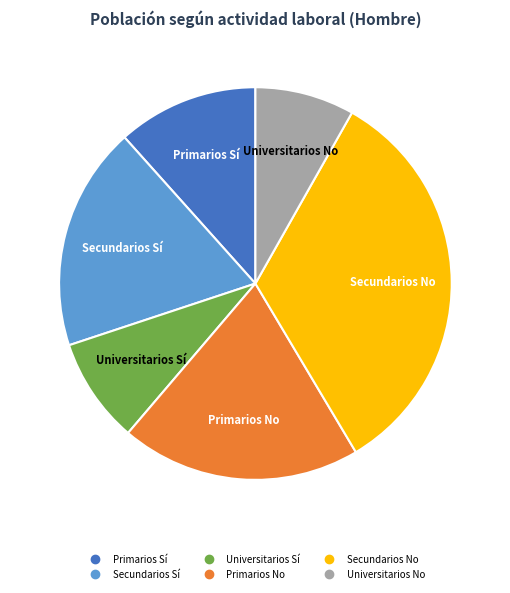

Is there a majority slice in this chart?

No